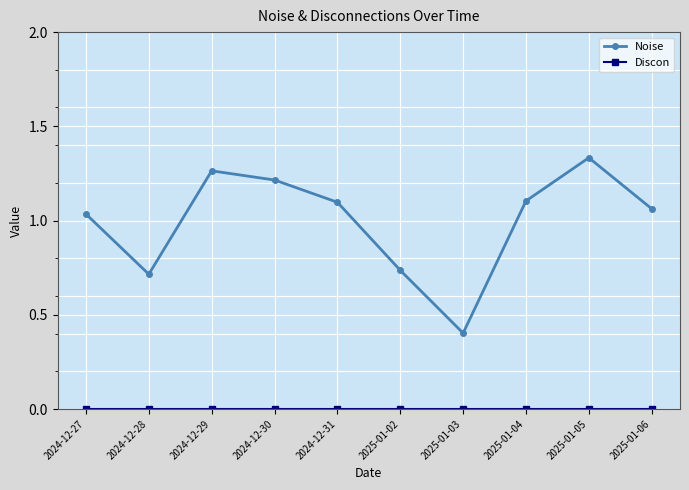

What is the label of the 2nd point from the right?

2025-01-05